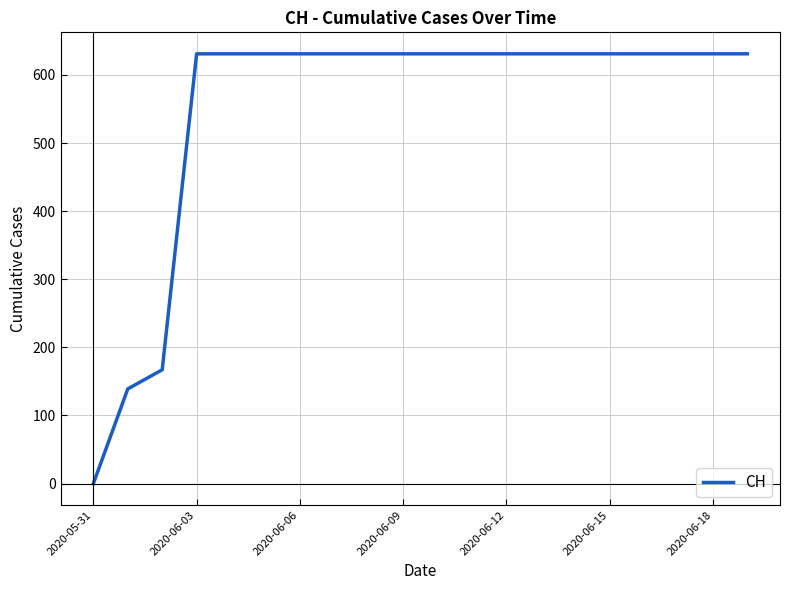

What is the maximum value shown in the chart?

631